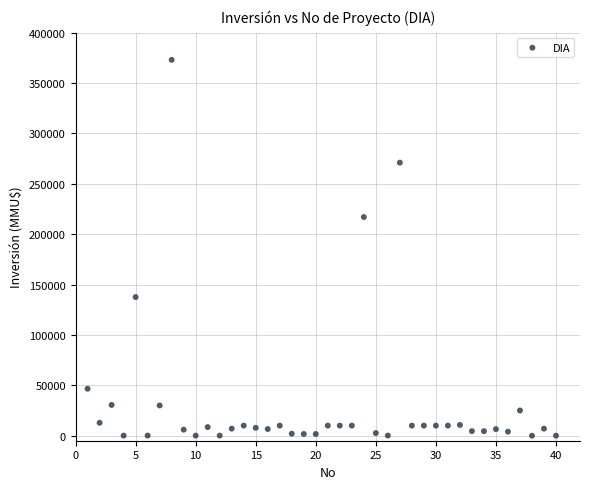

What Y value in the scatter plot is closest to 186500?

217000